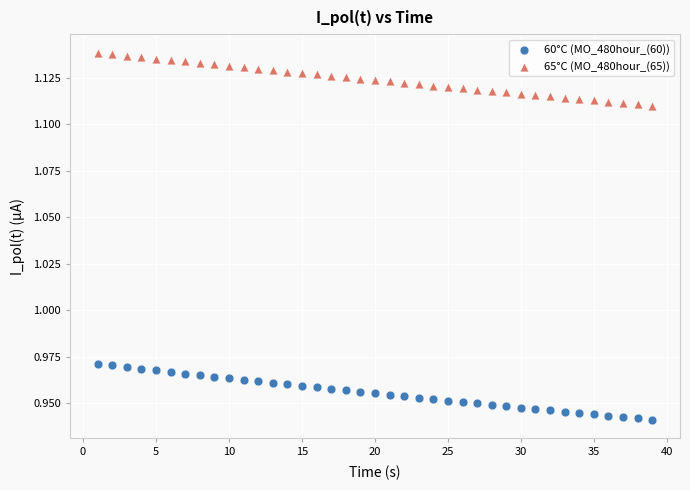

Across all data points, what is the range of X values (max minus min)?

38.0